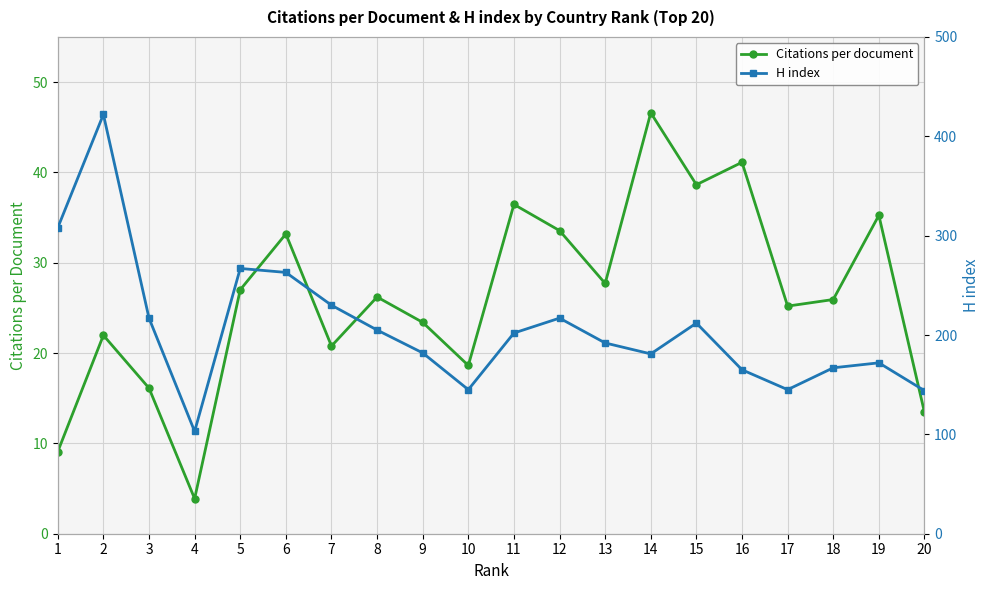

True or false: Citations per document has a value of 25.9 at 18.

True